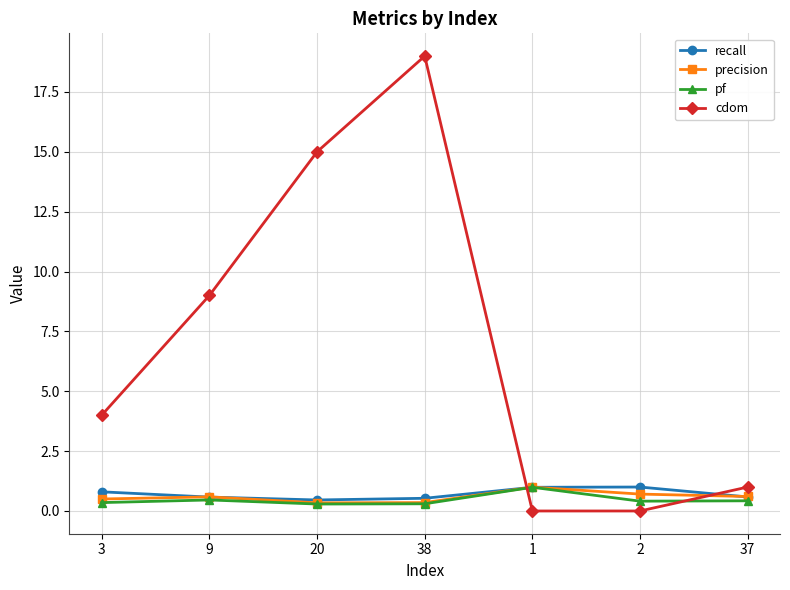

Which series has the widest spread of values?

cdom